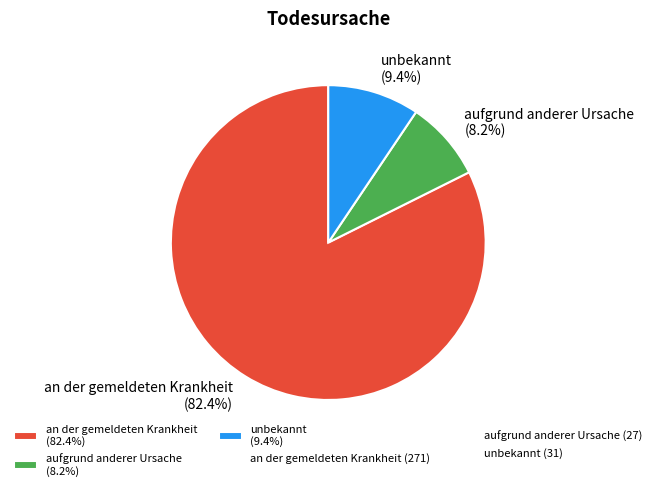

What is the total percentage of unbekannt and an der gemeldeten Krankheit?

91.8%